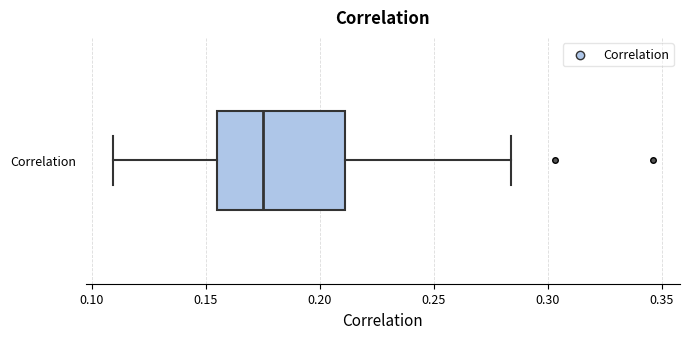

Where is the left edge of the box for Correlation on the x-axis? The values are not printed on the chart, so give them approximately, as read against the axis.

0.155